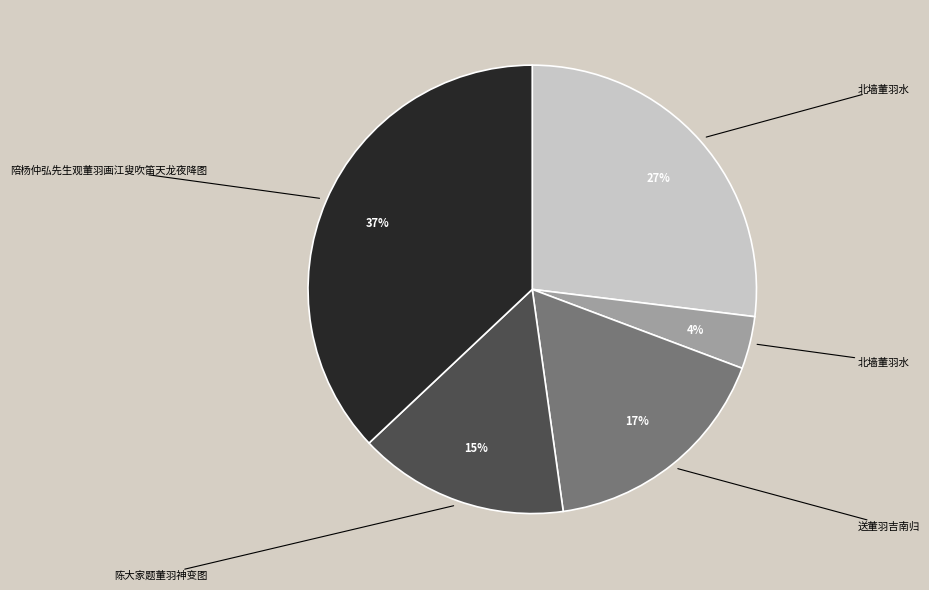

Does any single category account for the majority?

No